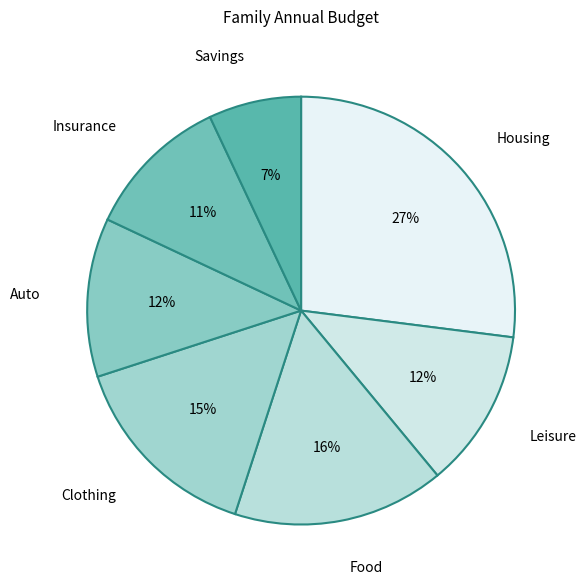

Is the sum of Leisure and Insurance greater than half?

No